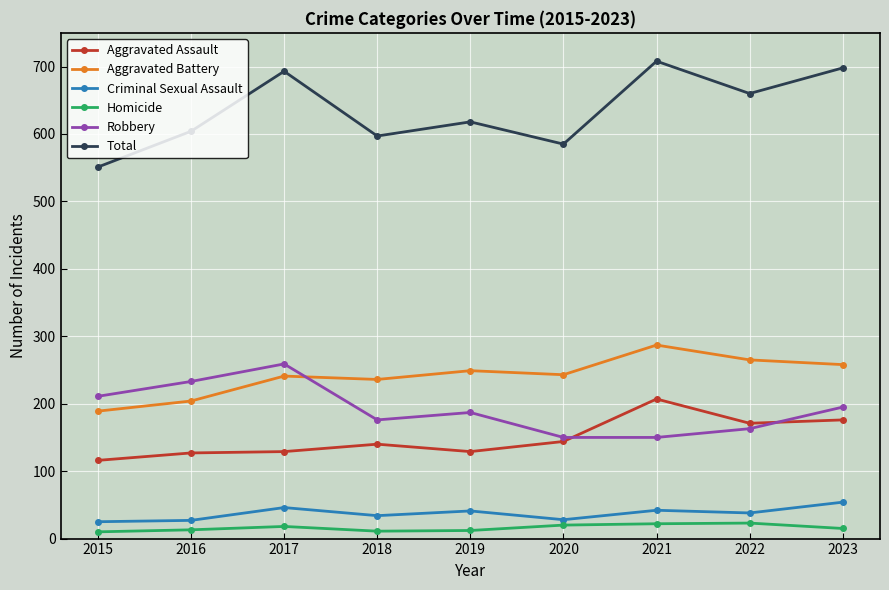

Where does the Total series first go above 618?

2017